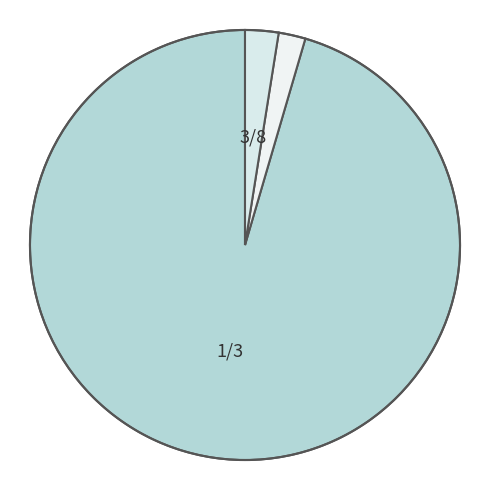

How many slices are in this pie chart?

3